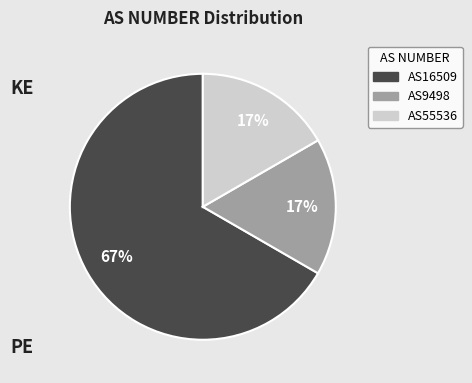

Is there a majority slice in this chart?

Yes